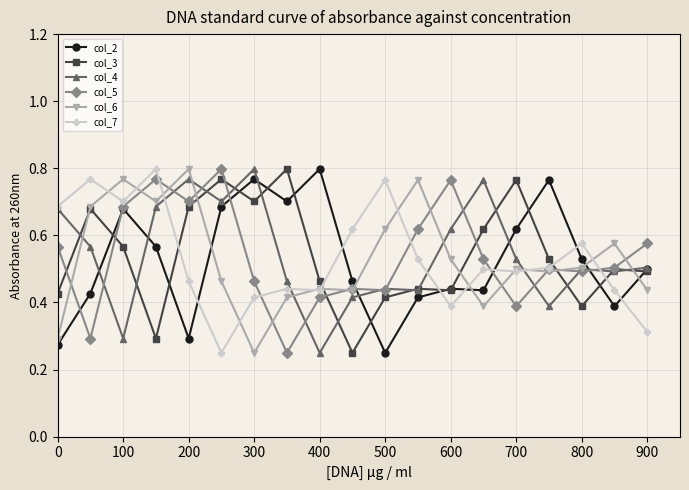

Count the col_6 values in the range 0 to 1.

19